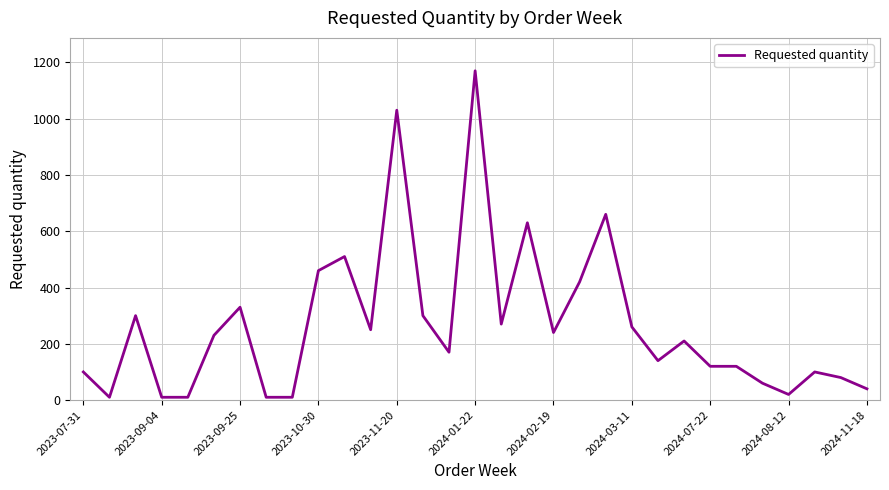

What is the difference between the maximum and minimum values?

1160